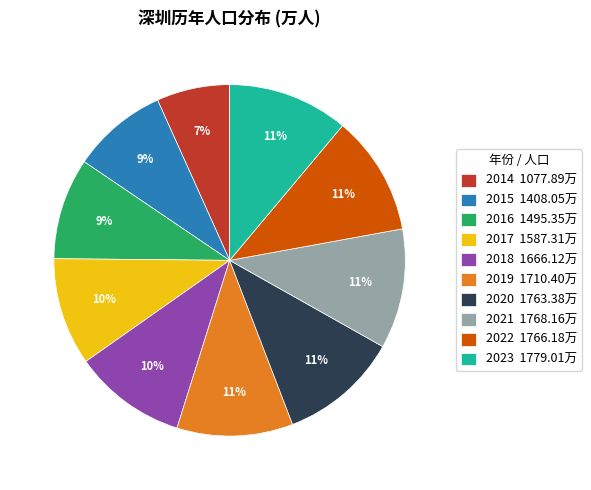

Do 2022 1766.18万 and 2016 1495.35万 together represent more than half of the pie?

No